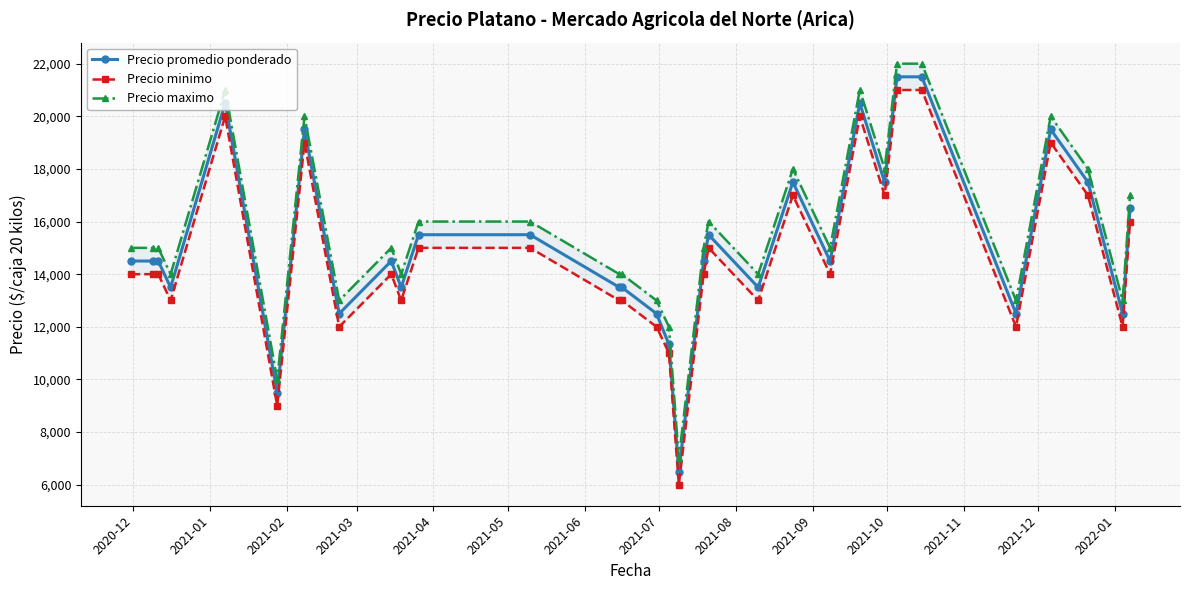

What is the difference between the maximum and minimum values in the Precio promedio ponderado series?

15000